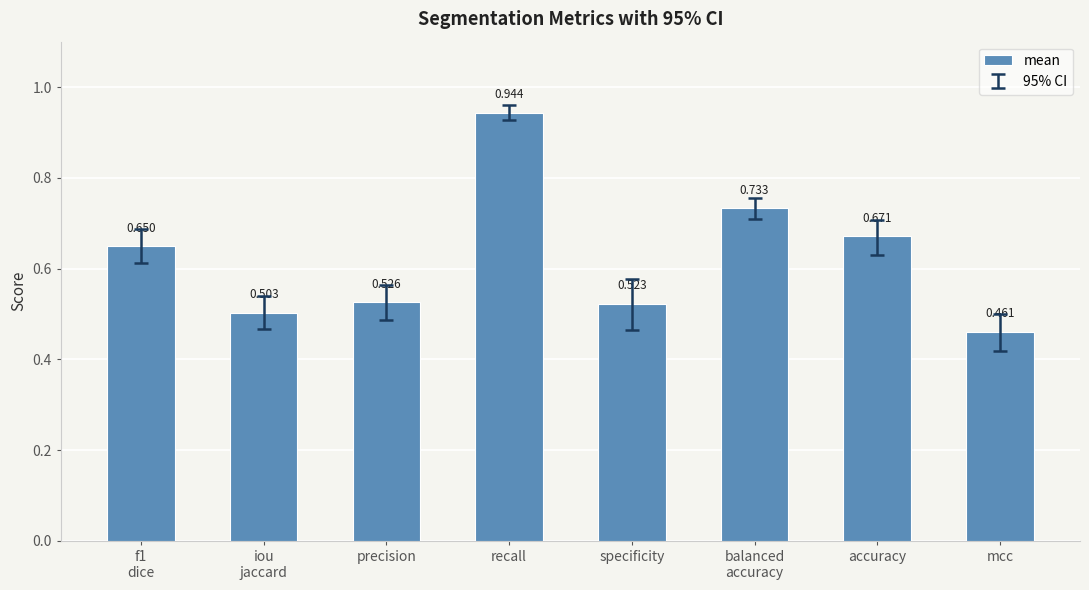

At which category does the chart reach its peak across all series?

recall